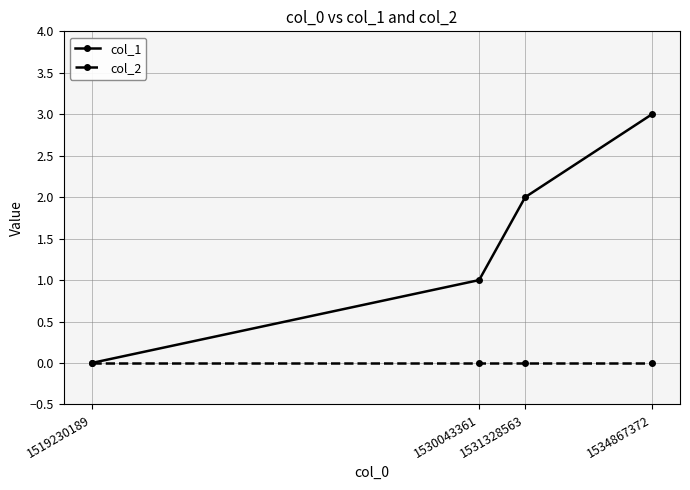

Reading right to left, transcribe all the data shown in this chart.

col_1: 3	2	1	0
col_2: 0	0	0	0